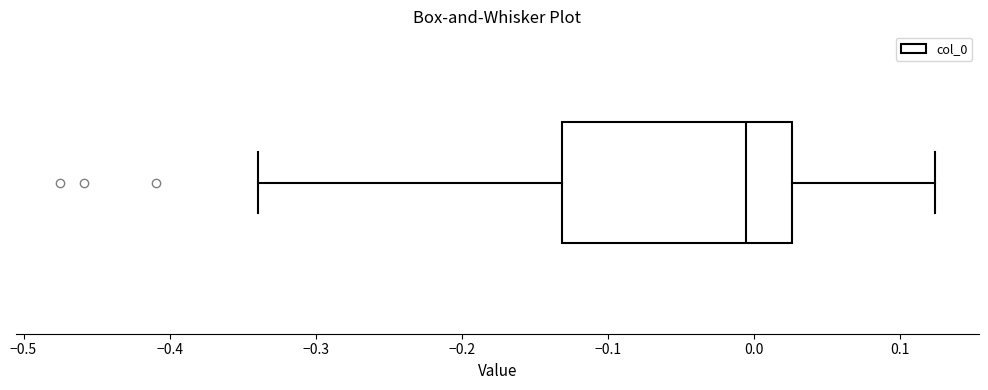

Where is the left edge of the box on the x-axis? The values are not printed on the chart, so give them approximately, as read against the axis.

-0.13